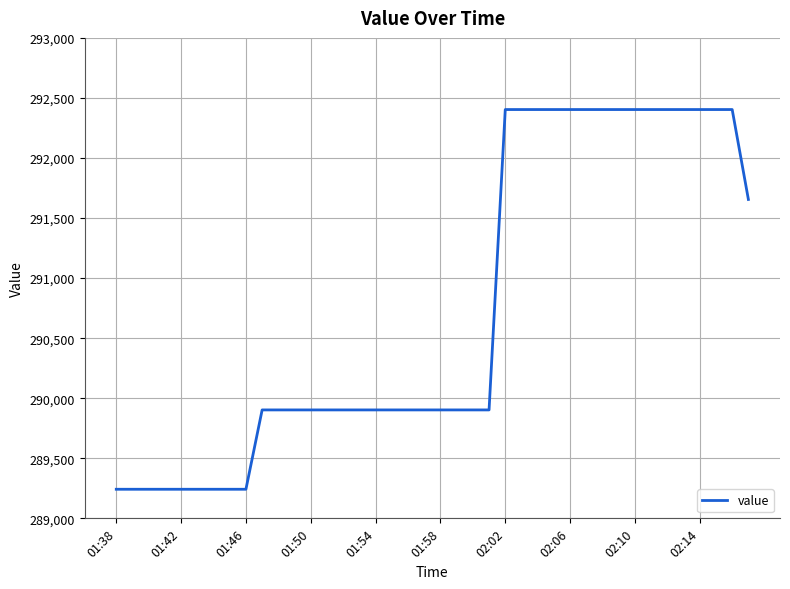

What is the minimum value shown in the chart?

289242.1